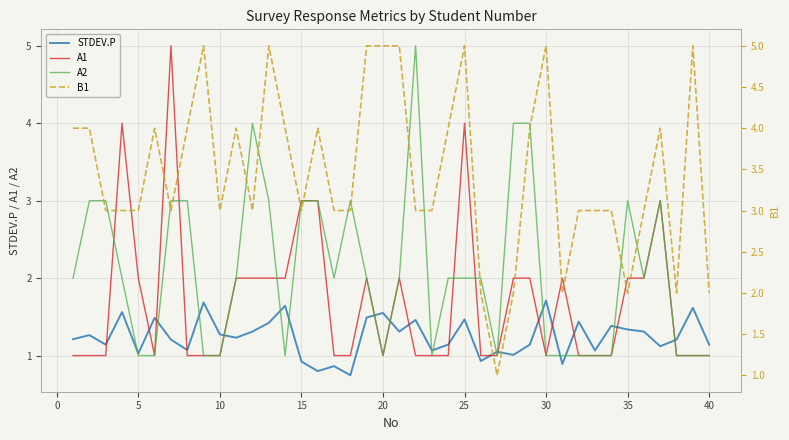

The A2 series shows 1.8 at 40. True or false?

False